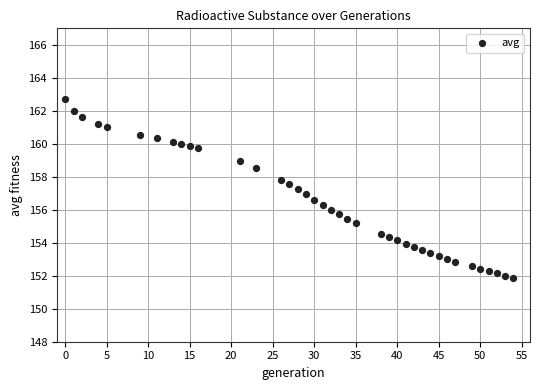

What is the range of Y values (max minus min)?

10.9